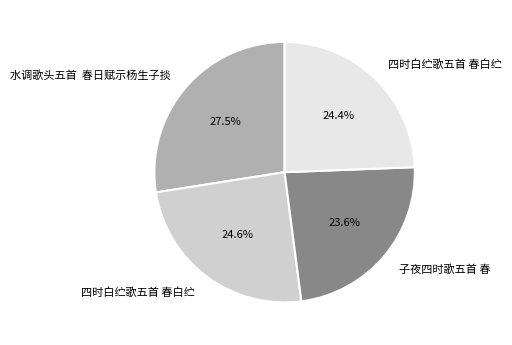

Is there any slice that represents more than half of the pie?

No